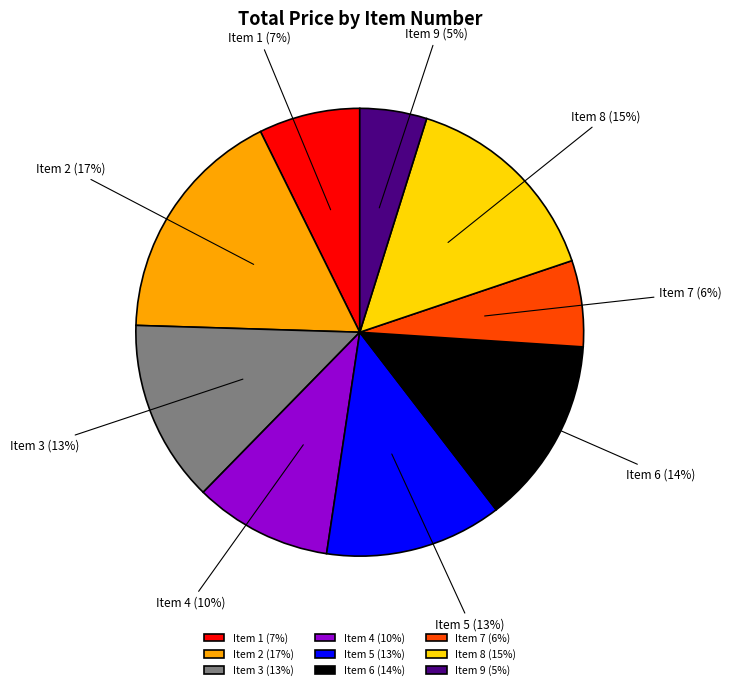

To the nearest percent, what portion does Item 8 represent?

15%